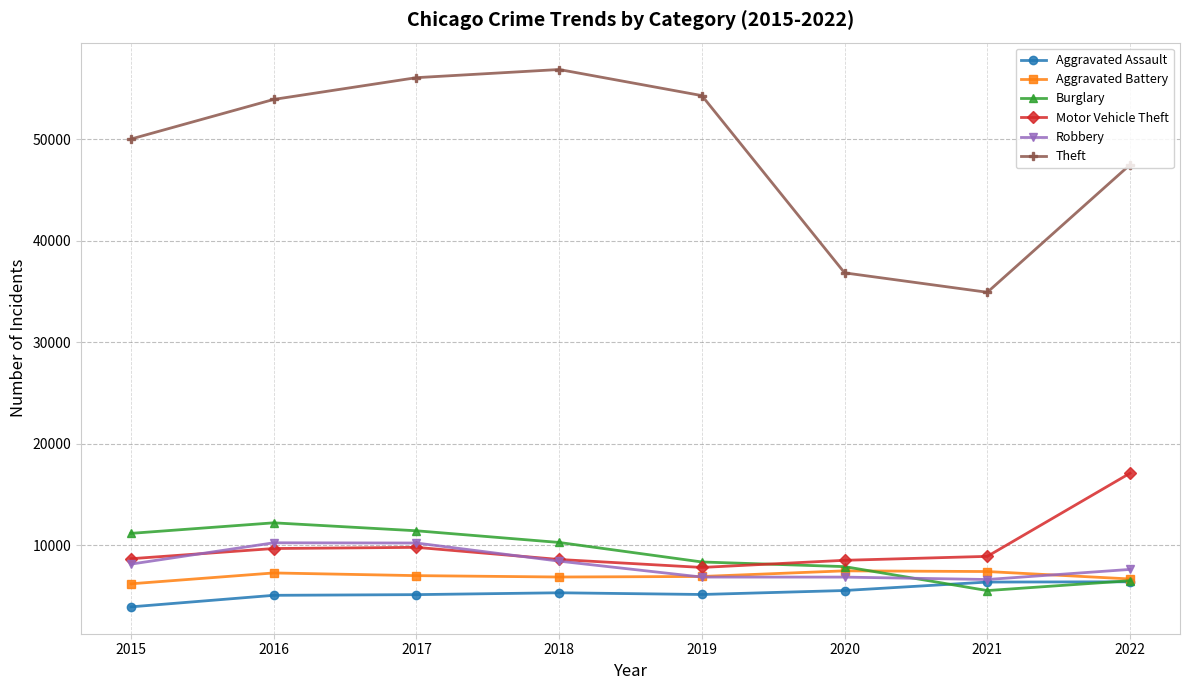

At which label does Motor Vehicle Theft reach its peak?

2022